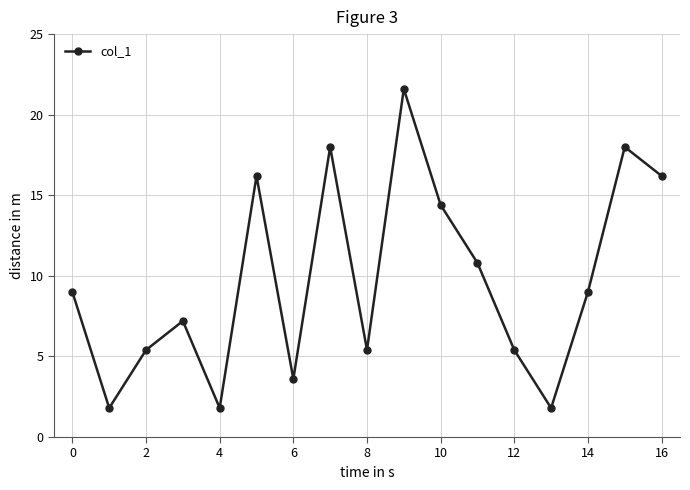

How many interior local peaks (higher than both neighbors) does the data have?

5